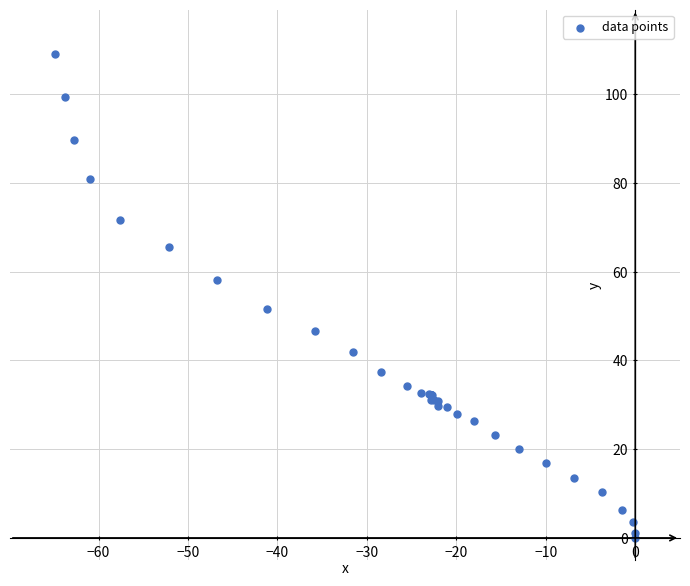

What Y value in the scatter plot is closest to 54?

51.7